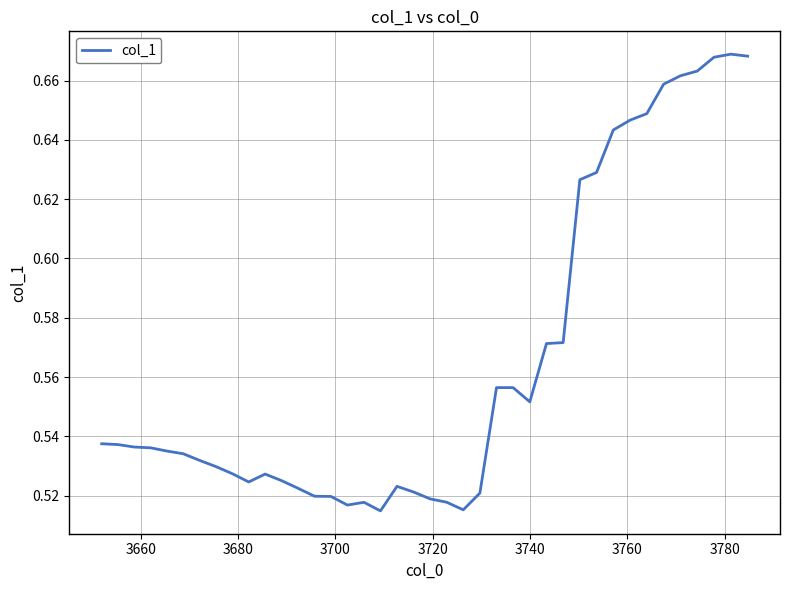

Reading left to right, what are all the values shown in this chart?

0.5	0.5	0.5	0.5	0.5	0.5	0.5	0.5	0.5	0.5	0.5	0.5	0.5	0.5	0.5	0.5	0.5	0.5	0.5	0.5	0.5	0.5	0.5	0.5	0.6	0.6	0.6	0.6	0.6	0.6	0.6	0.6	0.6	0.6	0.7	0.7	0.7	0.7	0.7	0.7